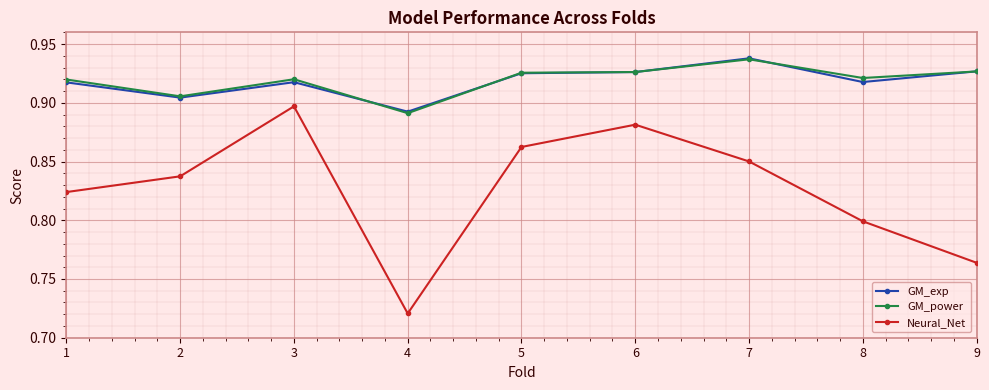

How many Neural_Net values are between 0 and 1?

9